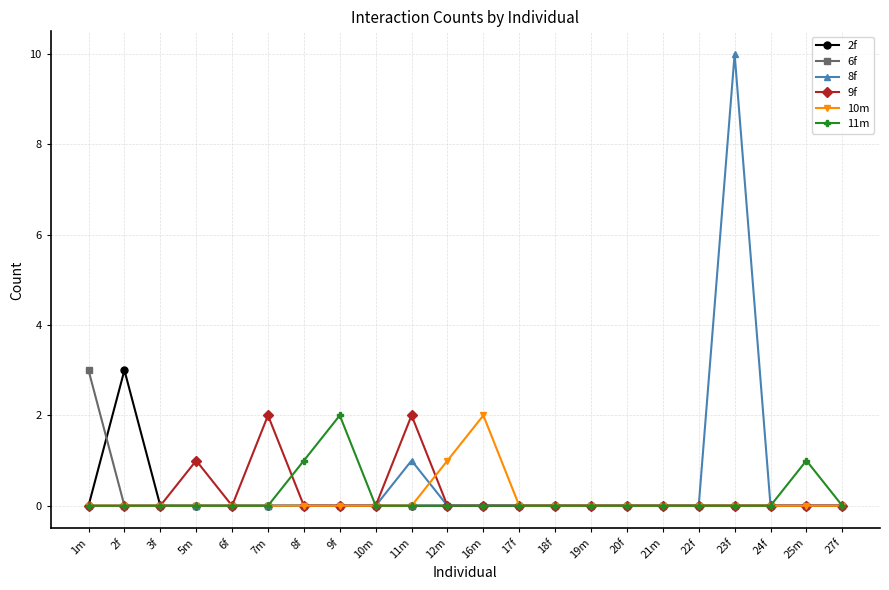

Which series changed the most between 16m and 21m?

10m